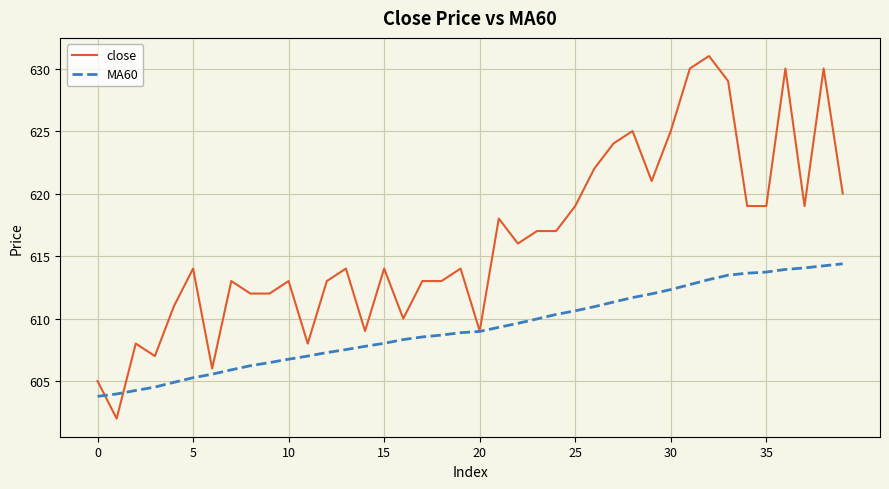

Which series has the largest total across all categories?

close